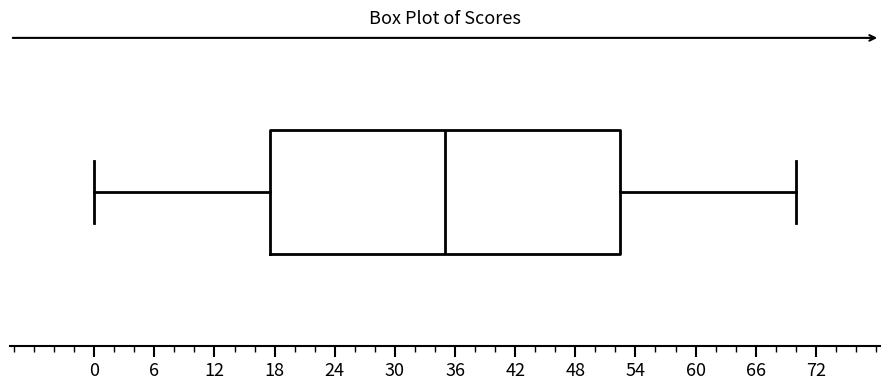

Read this box plot against the x-axis: the position of the median line, the range covered by the box, and the ends of both whiskers. The values are not printed on the chart, so give them approximately, as read against the axis.

median 35, box 18 to 53, whiskers 0 to 70